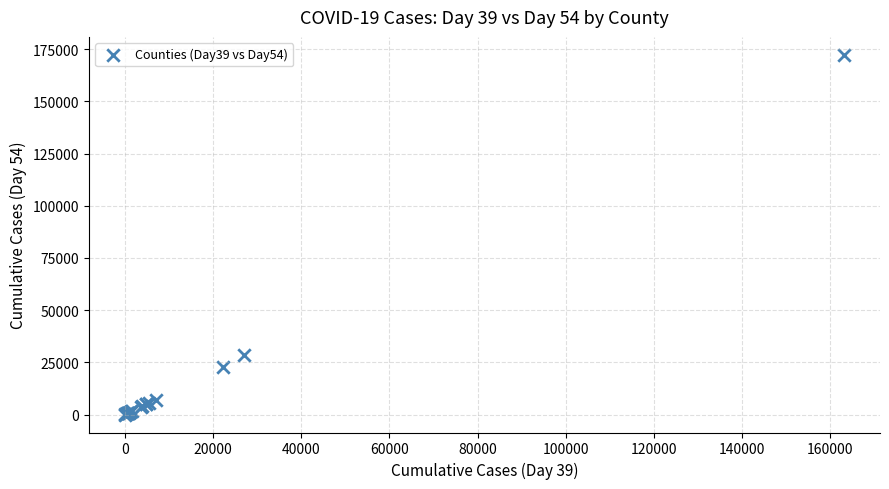

What Y value in the scatter plot is closest to 86138?

28498